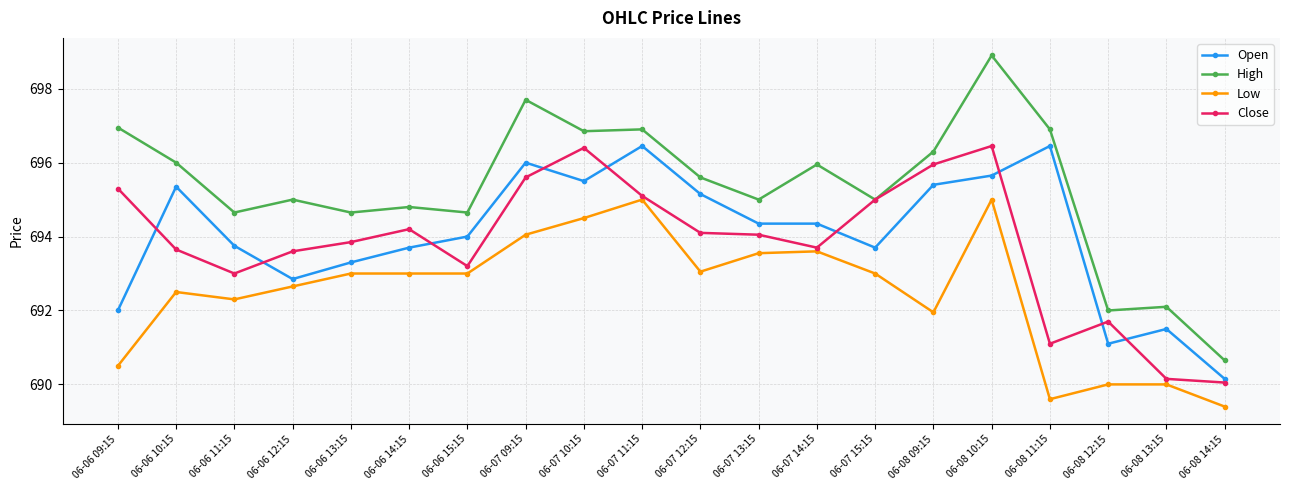

Rank the series at 06-07 09:15 from highest to lowest value.

High, Open, Close, Low